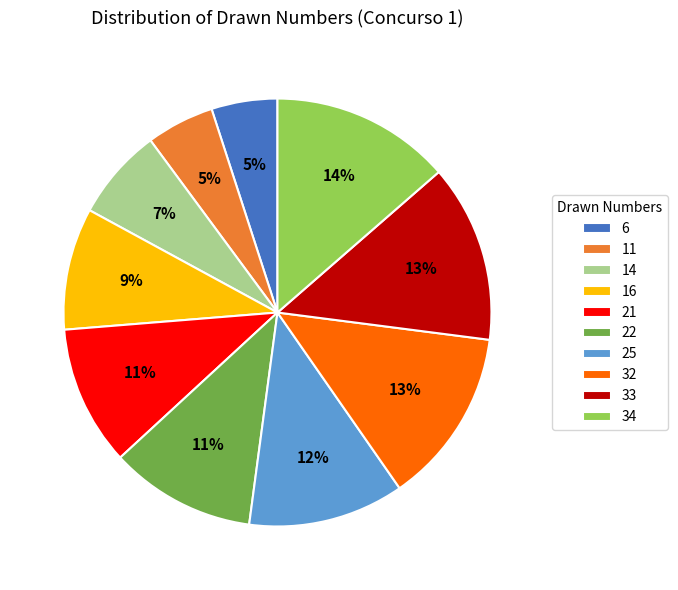

How many segments does this pie chart have?

10